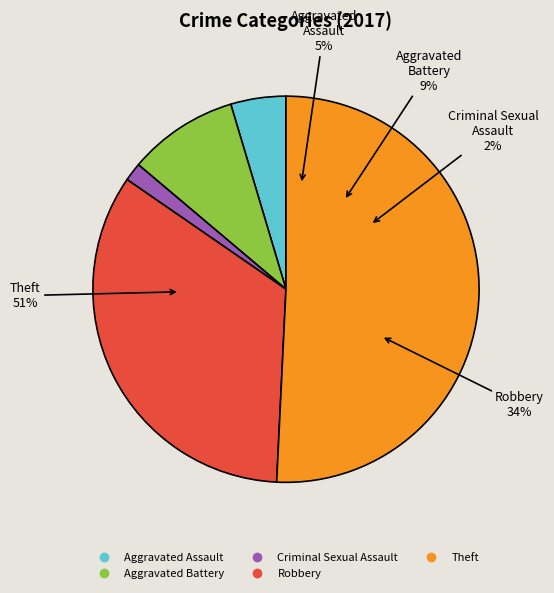

Is there any slice that represents more than half of the pie?

Yes